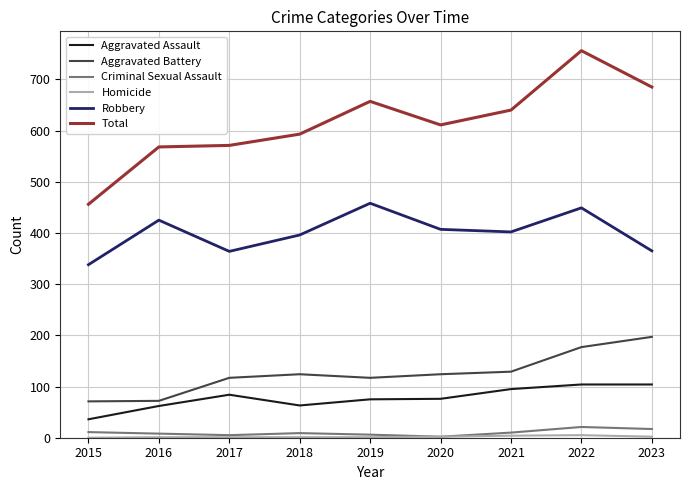

Is it true that Robbery equals 396 at 2018?

True